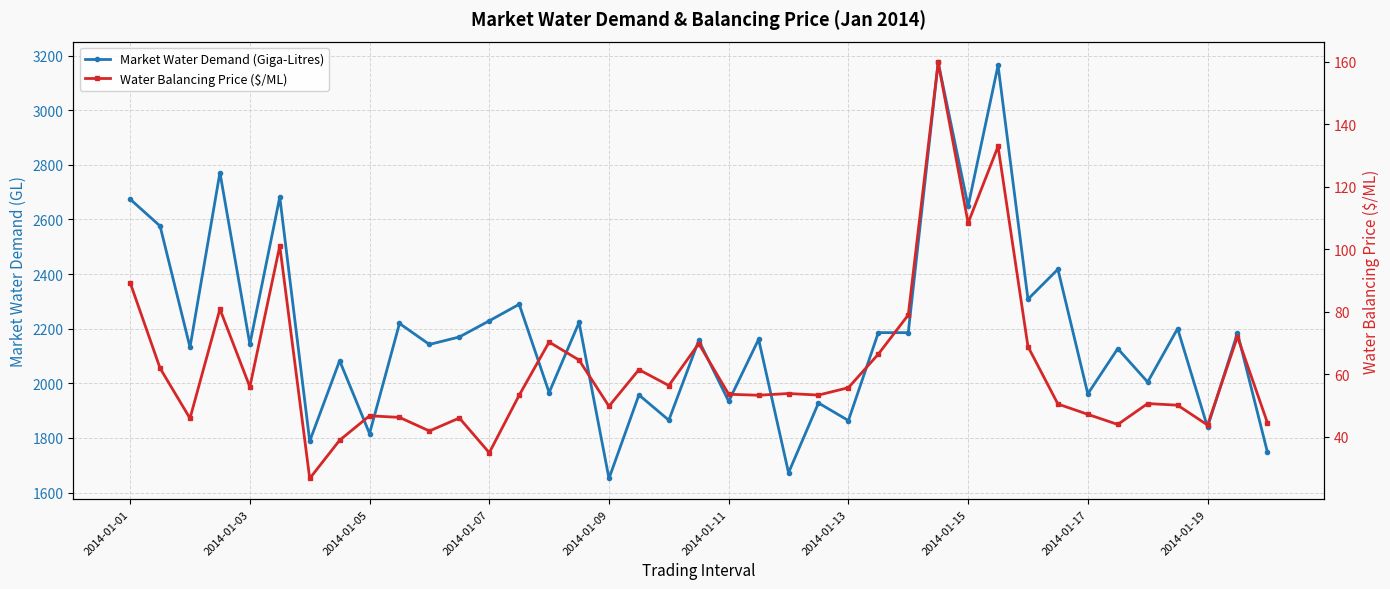

What is the difference between the maximum and minimum values in the Water Balancing Price ($/ML) series?

133.1